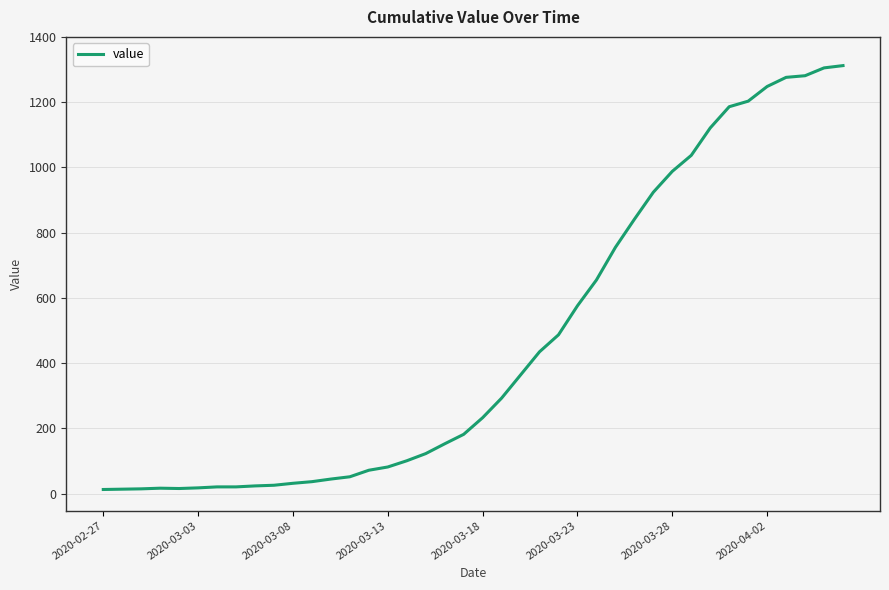

What is the difference between the maximum and minimum values?

1299